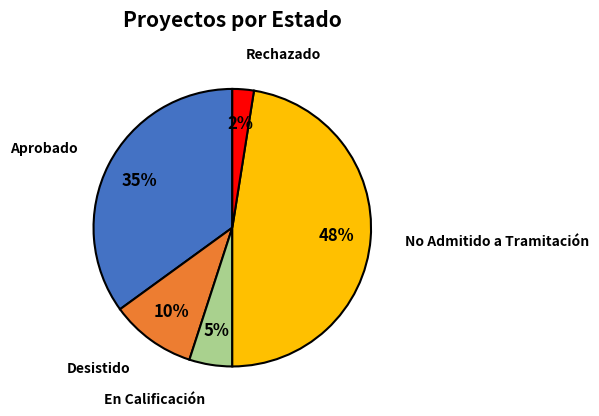

What percentage is the Aprobado slice, to the nearest percent?

35%